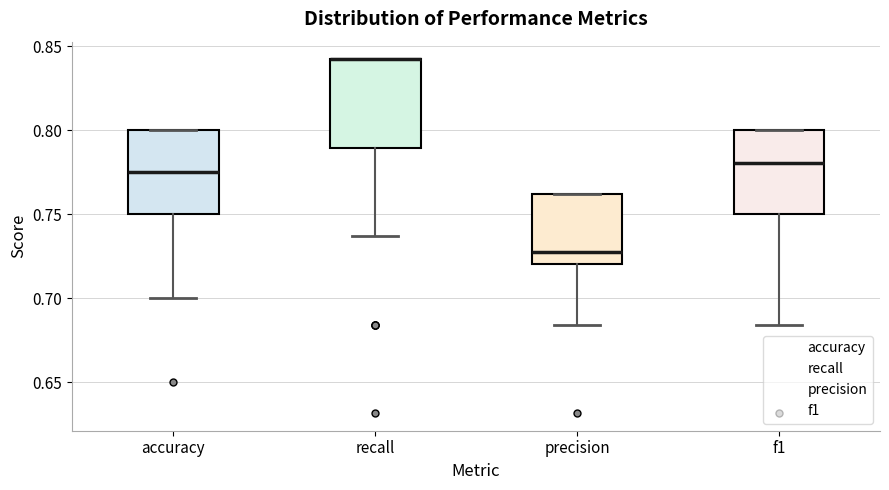

Where is the upper edge of the box for f1 on the y-axis? The values are not printed on the chart, so give them approximately, as read against the axis.

0.800